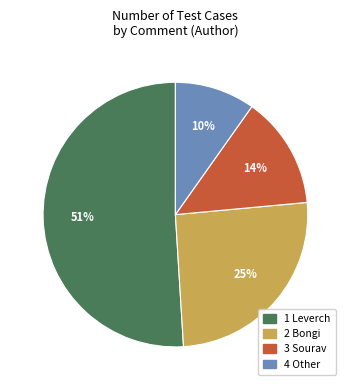

Is there any slice that represents more than half of the pie?

Yes